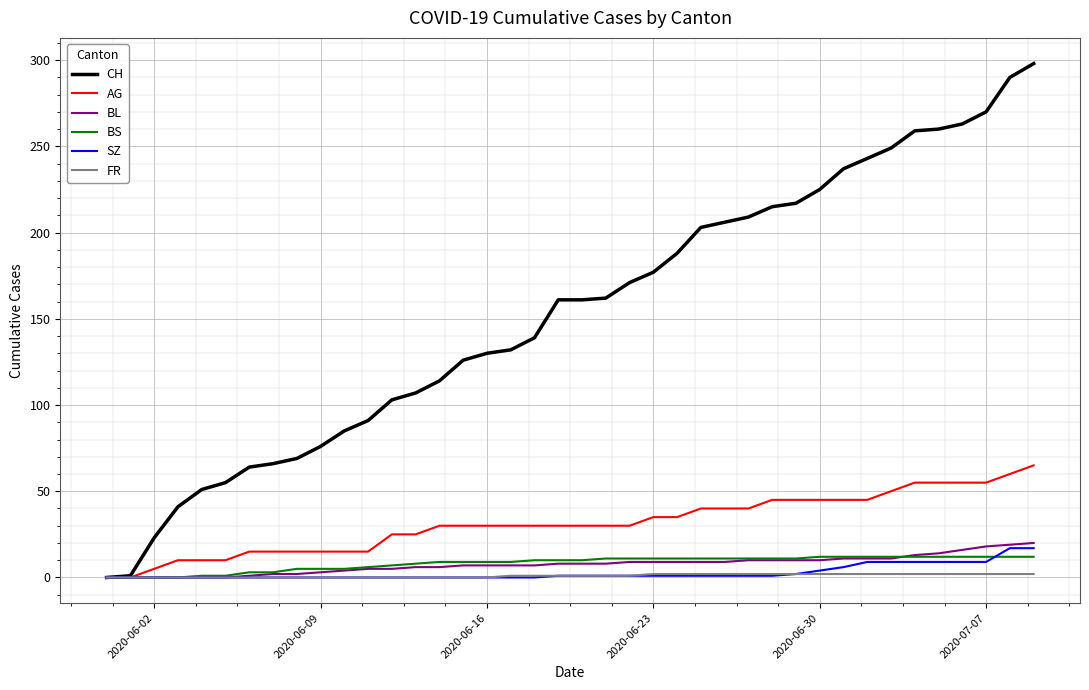

Which series has the largest range (max minus min)?

CH